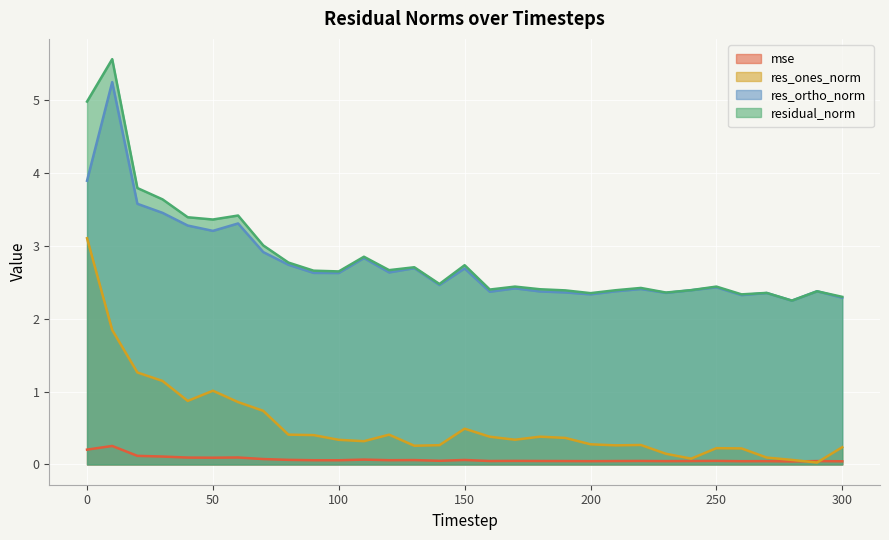

In res_ortho_norm, how many points are lower than both neighbors (excluding endpoints)?

9